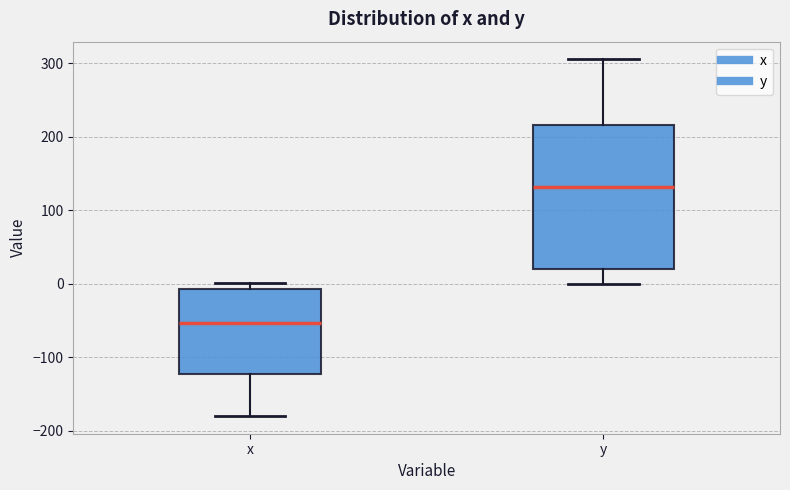

Which box is the tallest, from its lower edge to its upper edge?

y